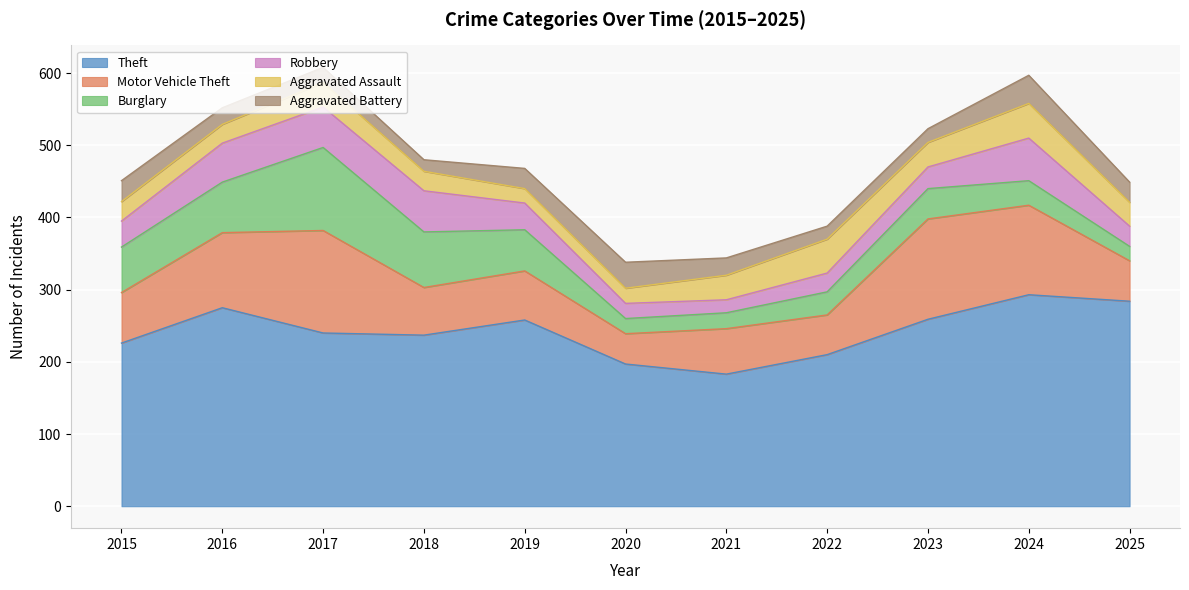

What is the value of the Aggravated Battery point at the 8th from the left?

18